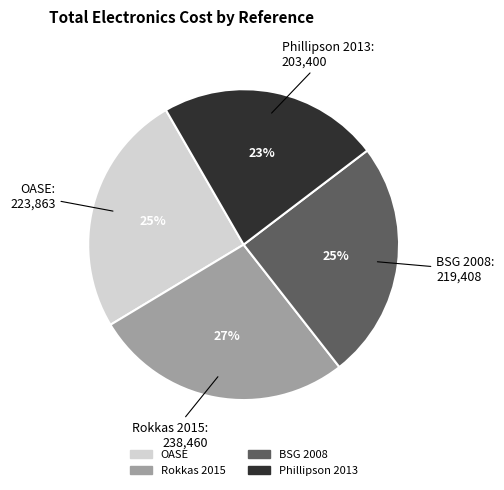

Which slice is the smallest?

Phillipson 2013